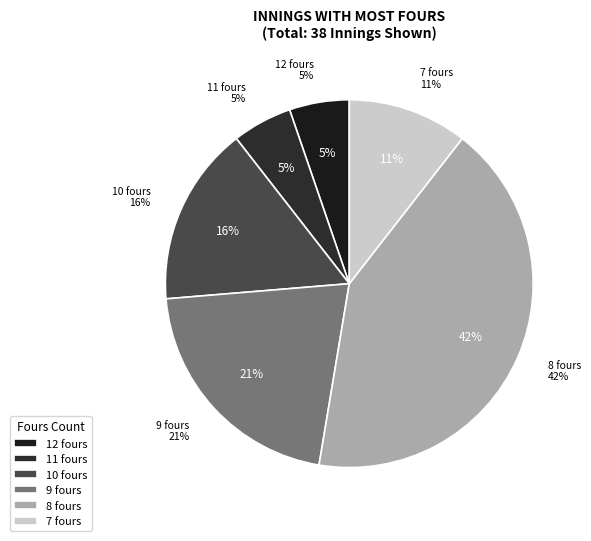

What portion of the pie excludes 1?

95.3%